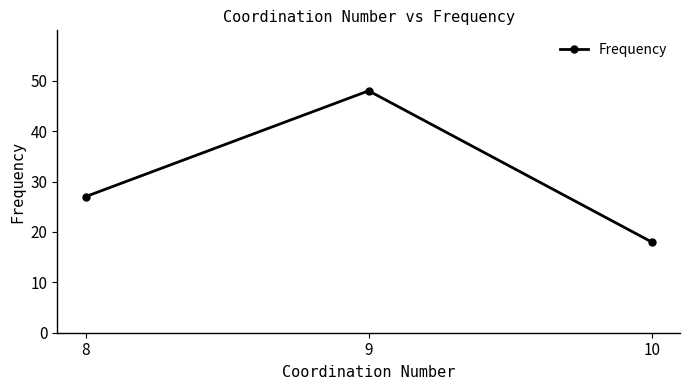

What is the smallest value displayed?

18